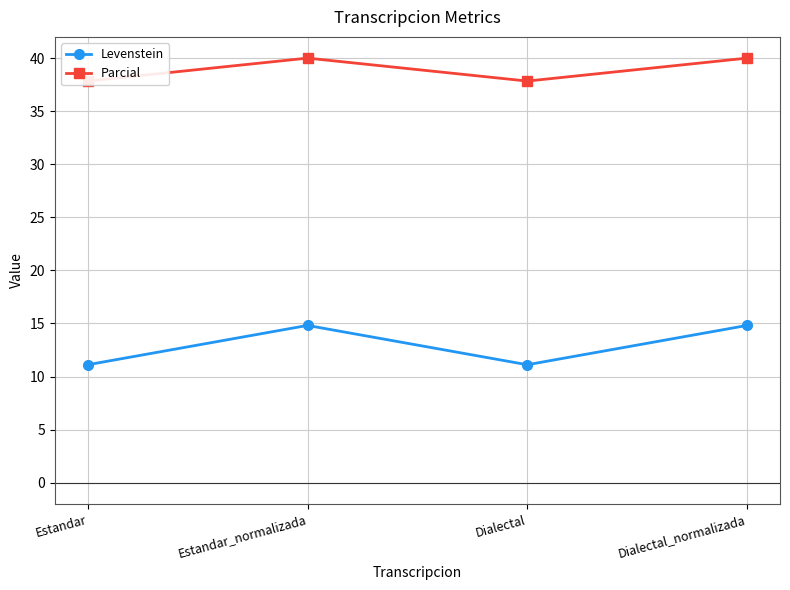

Which series has the largest range (max minus min)?

Levenstein